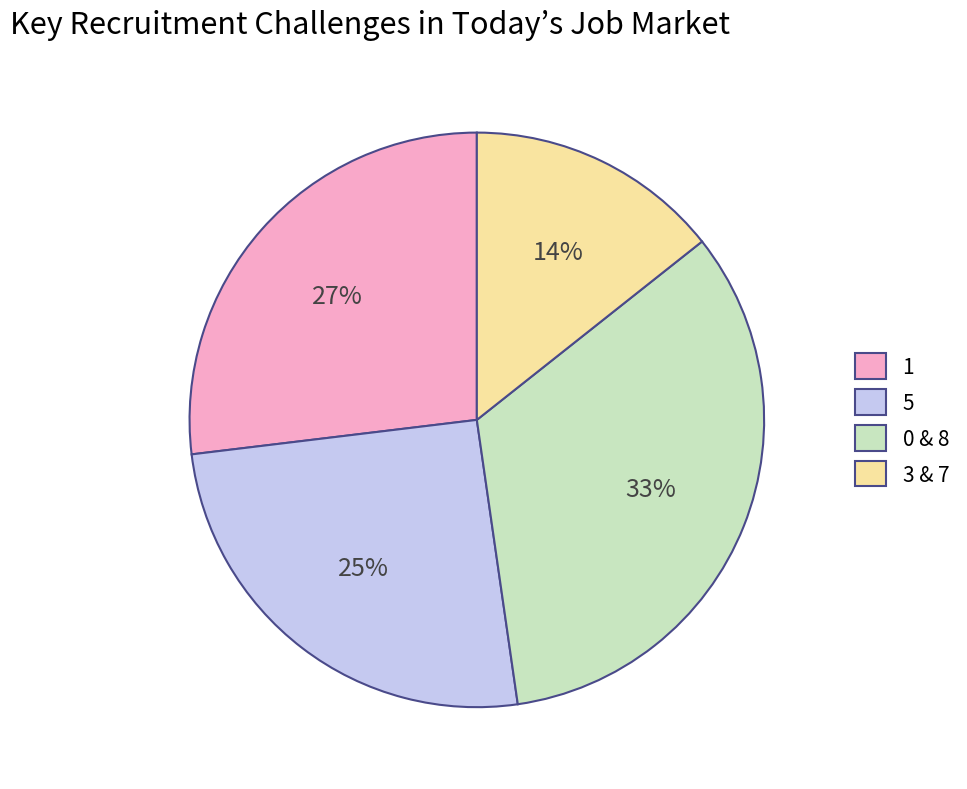

Between 3 & 7 and 0 & 8, which is larger?

0 & 8